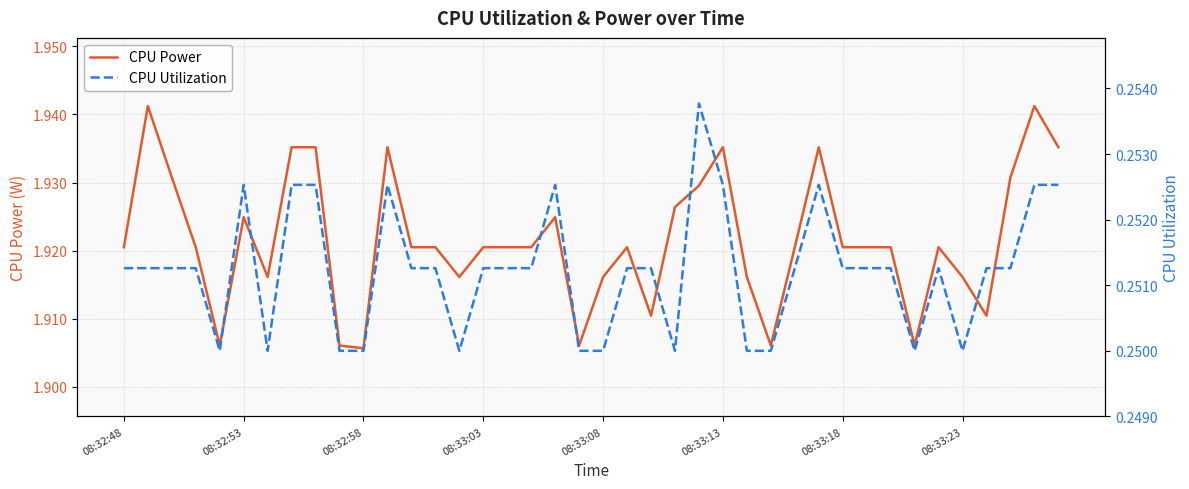

At how many categories does at least one series exceed 0?

40